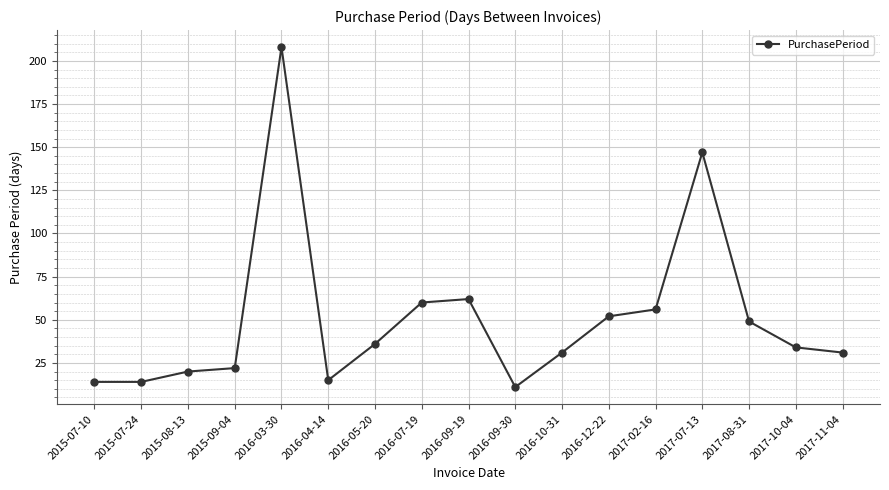

True or false: there are more than 0 points higher than both neighbors.

True